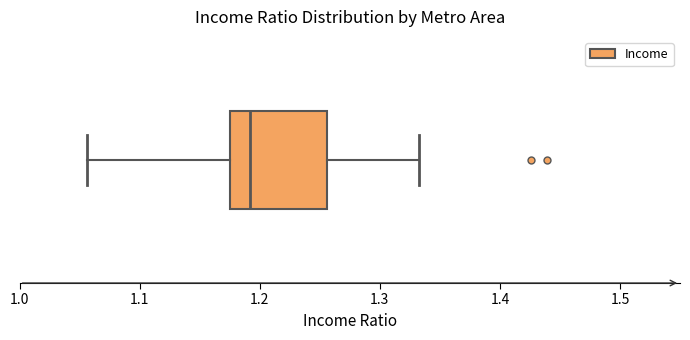

Where is the left edge of the box on the x-axis? The values are not printed on the chart, so give them approximately, as read against the axis.

1.18